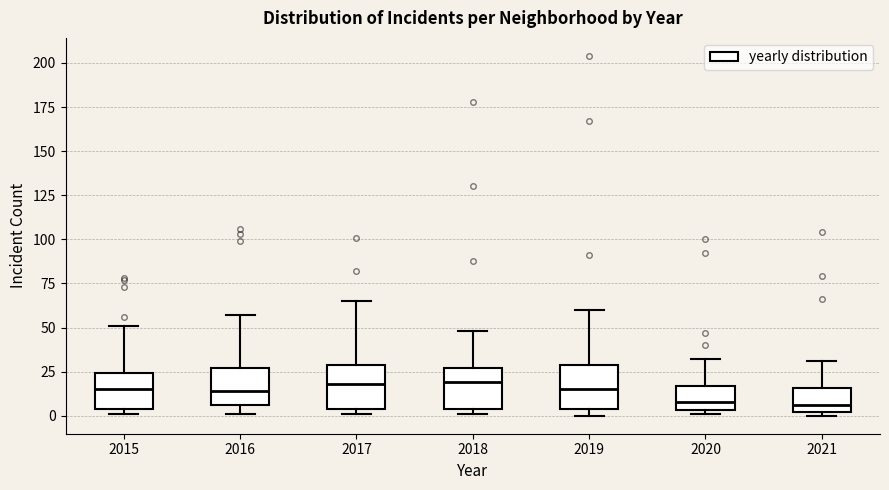

Where is the upper edge of the box at x = 2015 on the y-axis? The values are not printed on the chart, so give them approximately, as read against the axis.

25